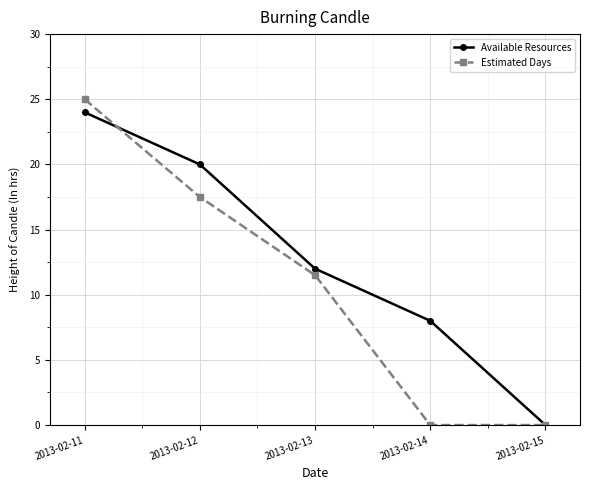

Which series changed the most between 2013-02-11 and 2013-02-13?

Estimated Days